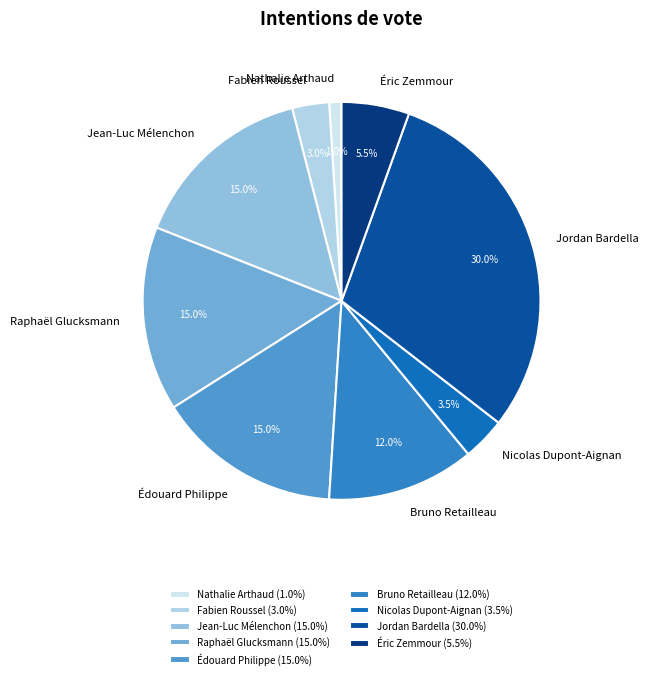

Is it true that Jean-Luc Mélenchon is 15% of the pie?

True